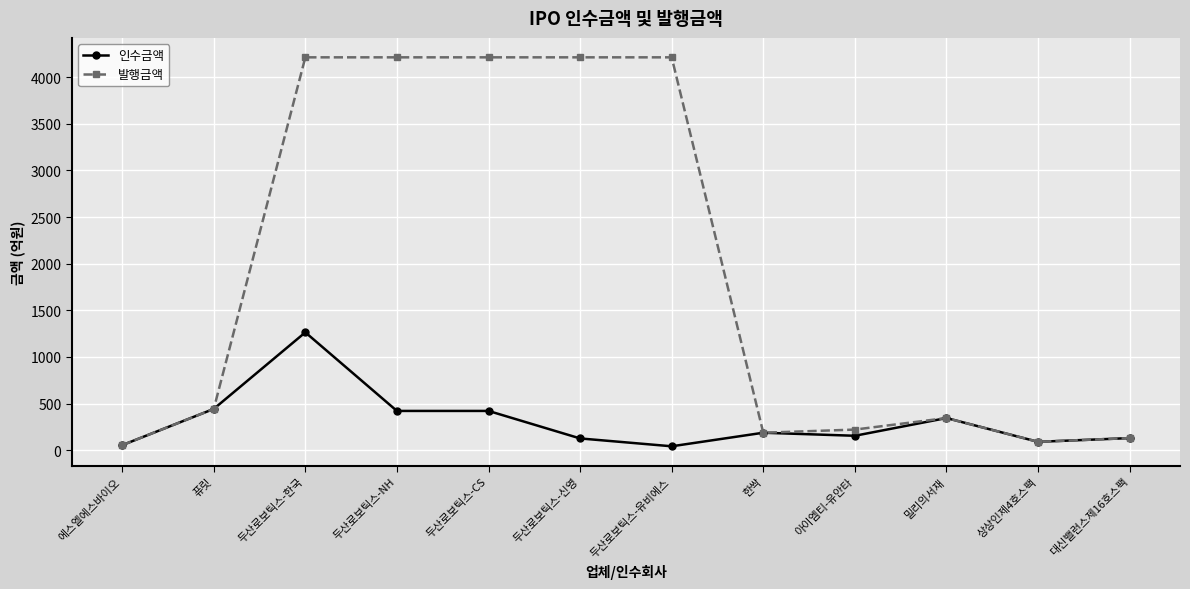

What is the average value of the 발행금액 series?

1877.5